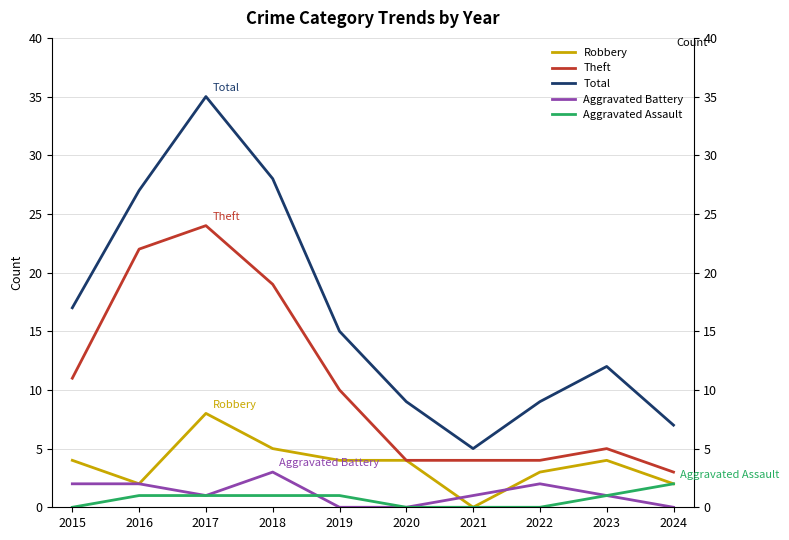

Rank the series by their maximum value, from lowest to highest.

Aggravated Assault, Aggravated Battery, Robbery, Theft, Total